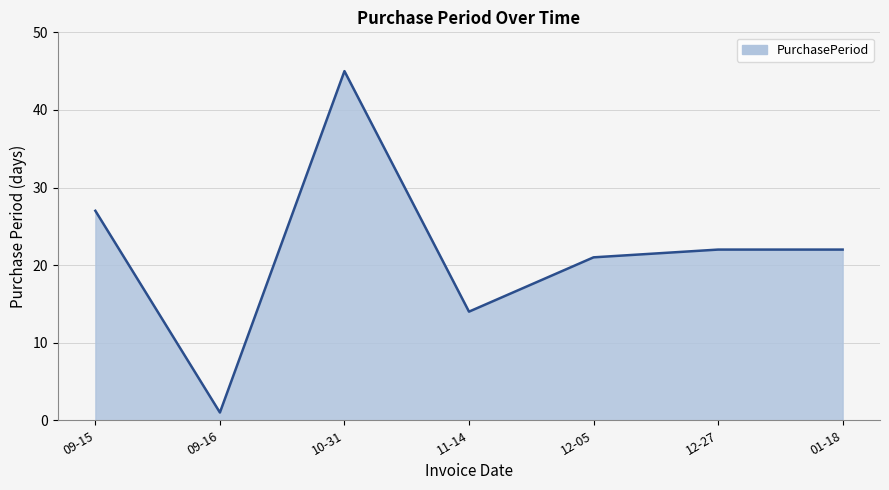

What is the minimum value shown in the chart?

1